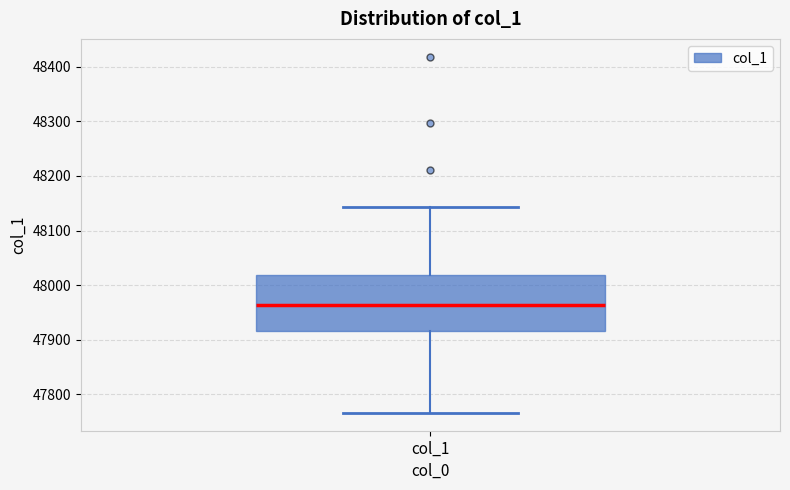

Transcribe this box plot: give where the median line is, the range the box spans, and where the two whiskers end, as read against the y-axis. The values are not printed on the chart, so give them approximately, as read against the axis.

median 47960, box 47920 to 48020, whiskers 47770 to 48140